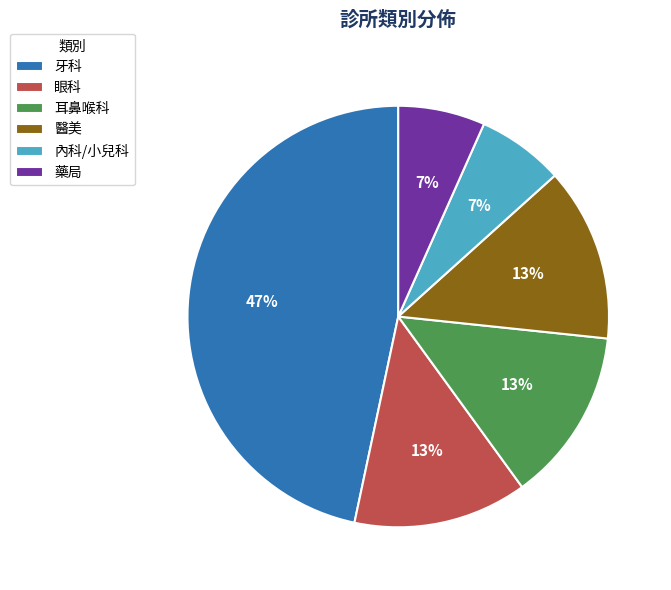

Does 耳鼻喉科 represent more than half of the total?

No